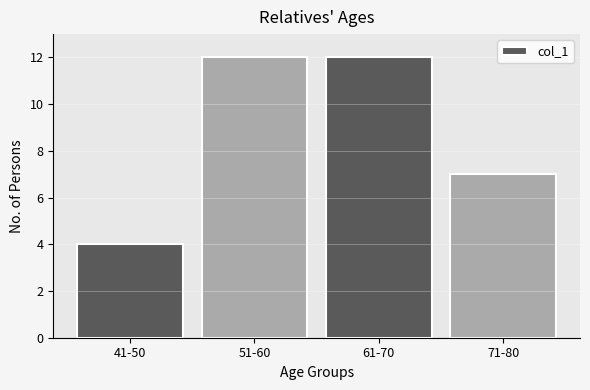

Reading right to left, extract all data points from this chart.

7	12	12	4